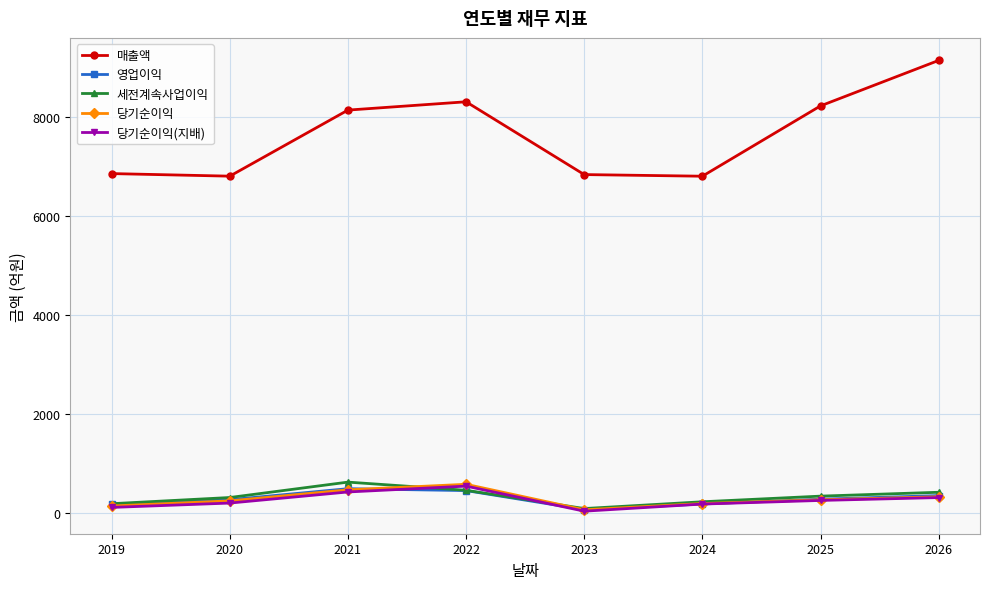

What is the difference between the 당기순이익 values at 2022 and 2025?

313